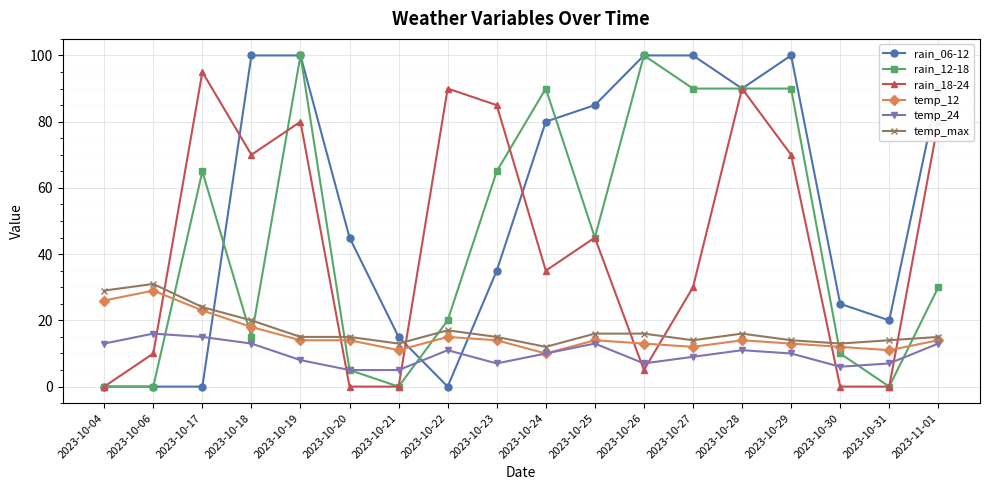

Count the number of categories in the chart.

18